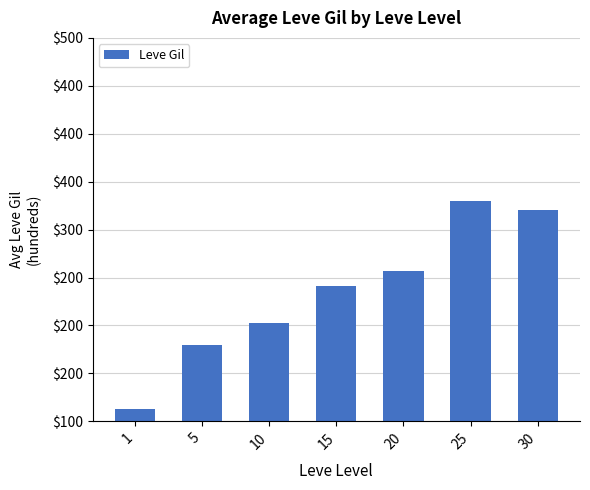

Are the bars horizontal?

No